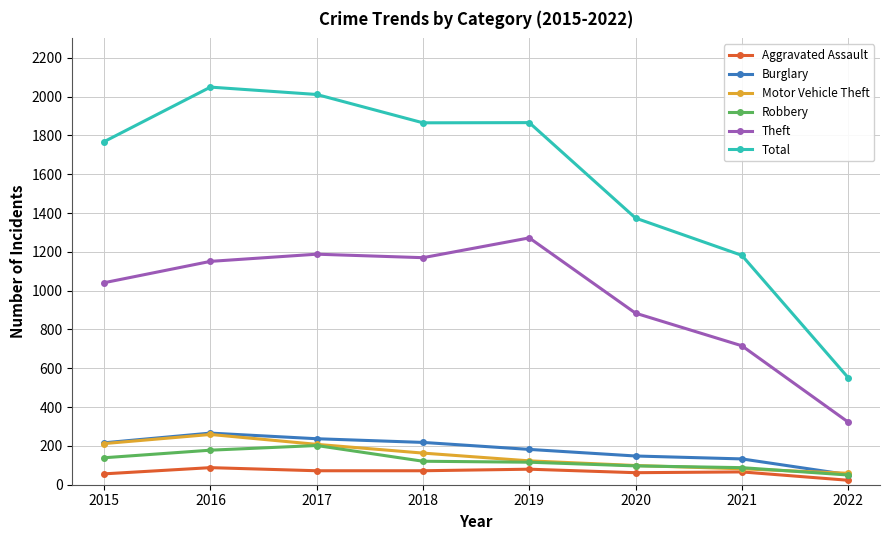

At which label does Motor Vehicle Theft reach its peak?

2016